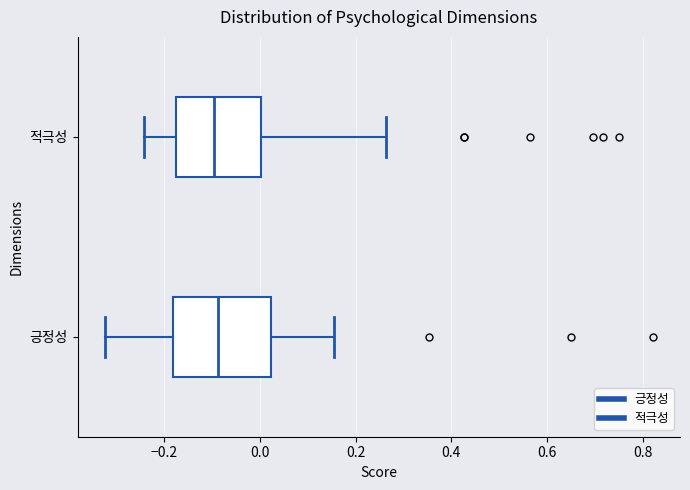

Comparing the boxes themselves (not the whiskers), which one is the widest?

긍정성